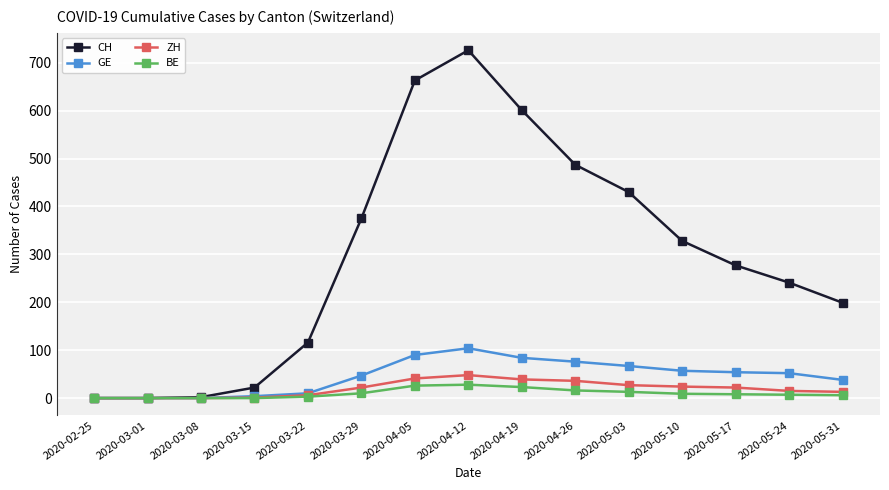

Rank the series by their maximum value, from highest to lowest.

CH, GE, ZH, BE